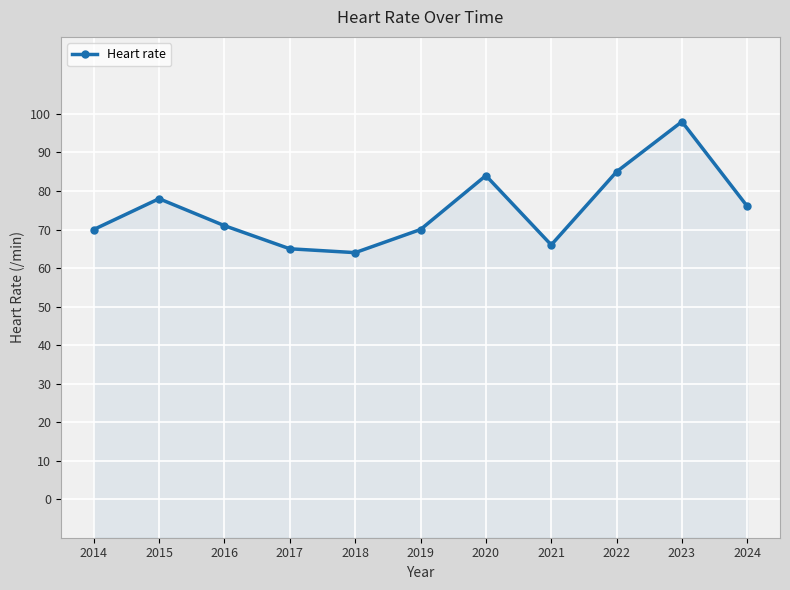

Where is the first local minimum?

2018